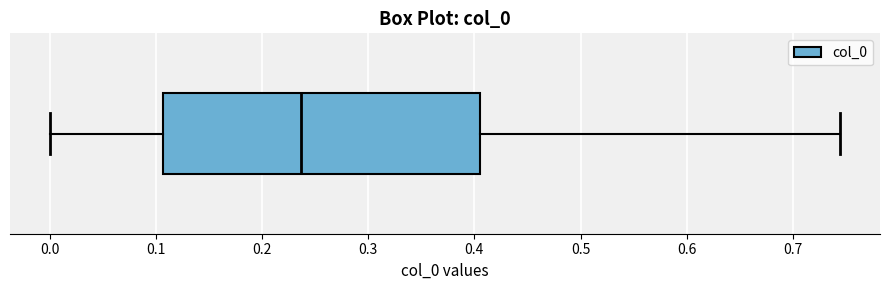

Where does the median line of the box sit on the x-axis? The values are not printed on the chart, so give them approximately, as read against the axis.

0.24